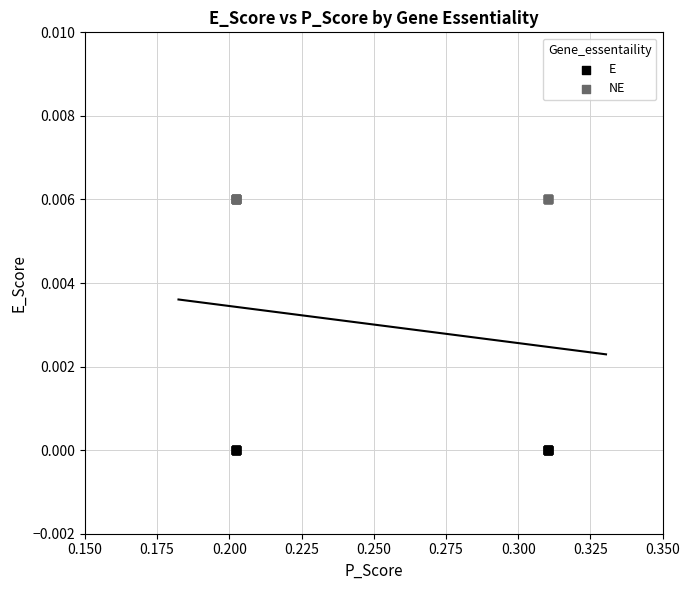

Which series reaches the maximum Y coordinate?

NE